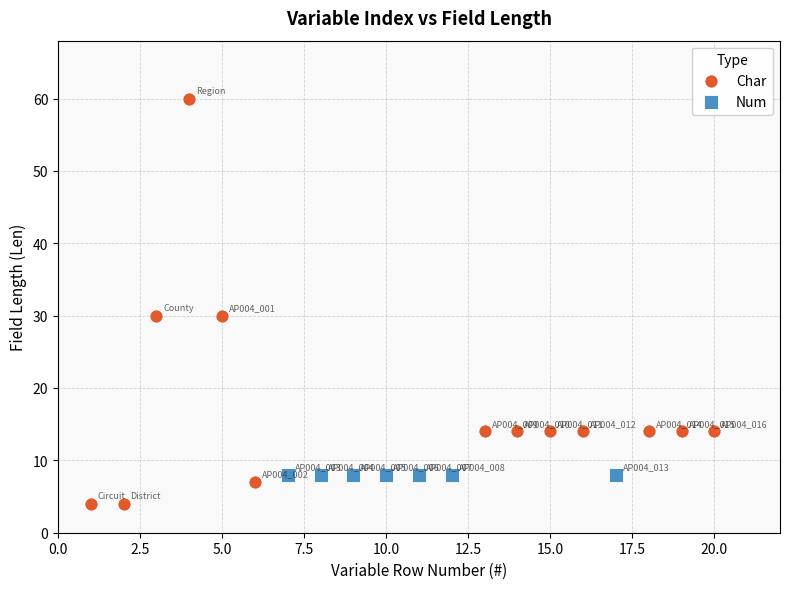

Which series contains the lowest Y value?

Char